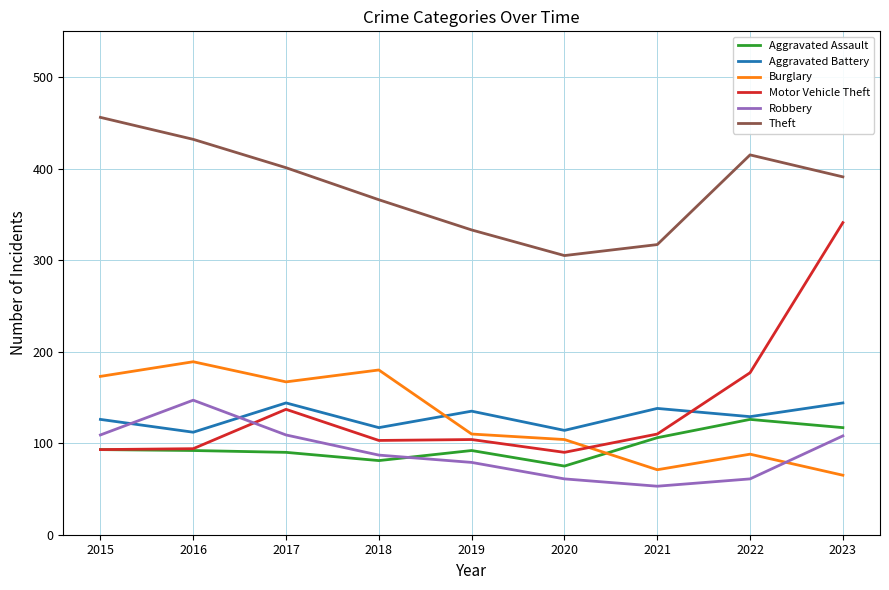

True or false: Theft and Aggravated Assault intersect in this chart.

False